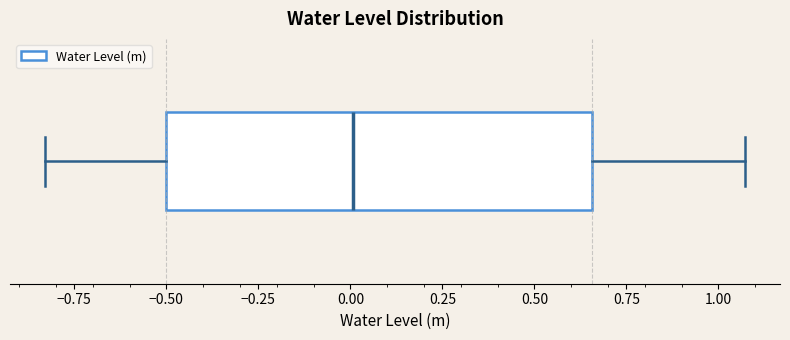

Transcribe this box plot: give where the median line is, the range the box spans, and where the two whiskers end, as read against the x-axis. The values are not printed on the chart, so give them approximately, as read against the axis.

median 0.00, box -0.50 to 0.65, whiskers -0.85 to 1.05